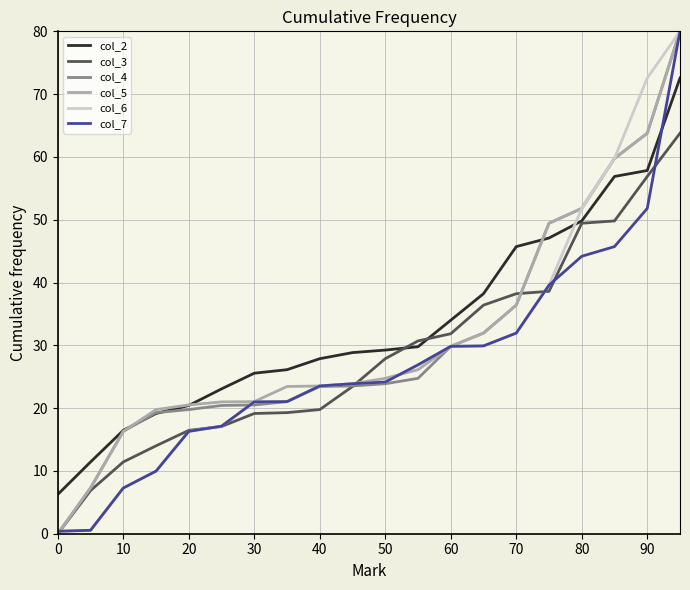

How many values in col_5 are above zero?

19